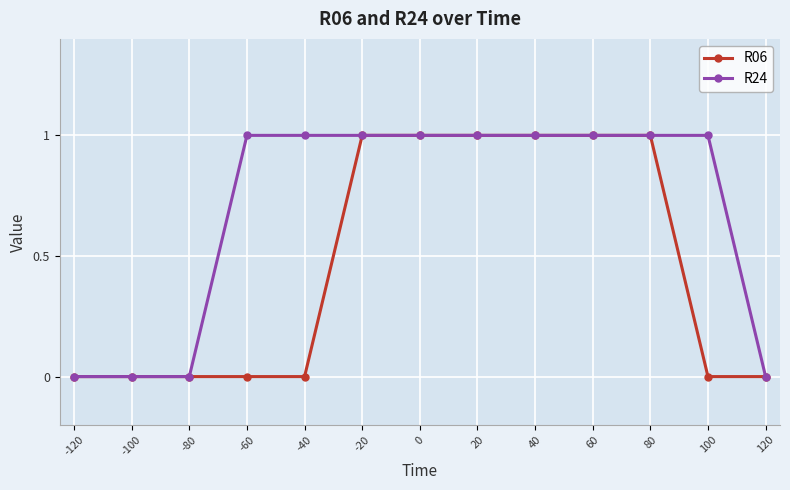

True or false: R24 has a value of 2 at 40.

False